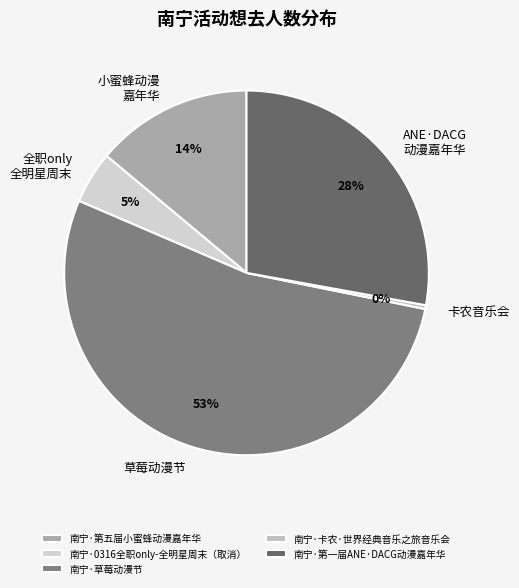

Is it true that 南宁·卡农·世界经典音乐之旅音乐会 is 0% of the pie?

True